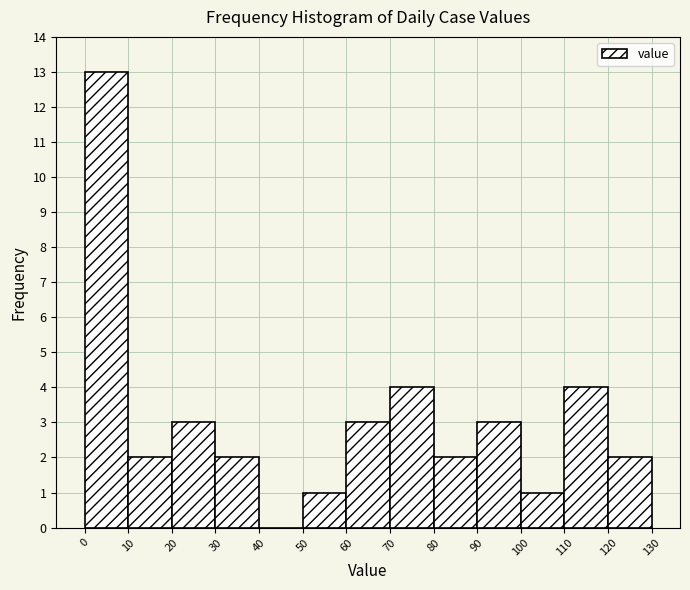

How tall is the bar that spans 60 to 70 on the x-axis? The values are not printed on the chart, so give them approximately, as read against the axis.

3